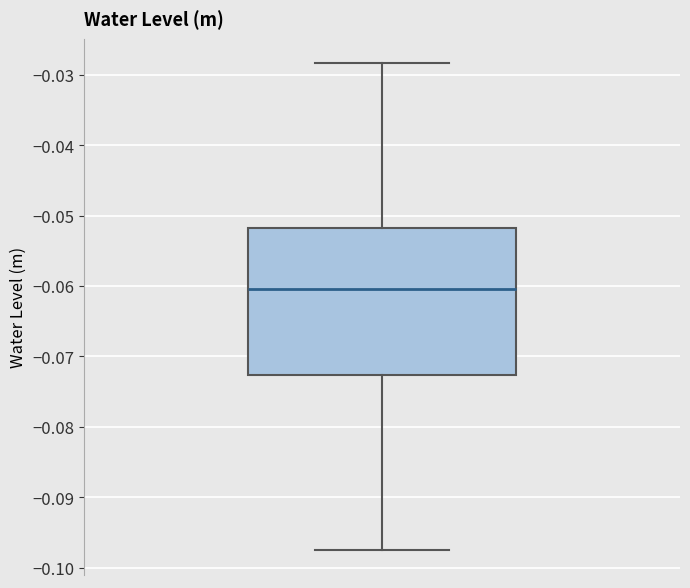

Transcribe this box plot: give where the median line is, the range the box spans, and where the two whiskers end, as read against the y-axis. The values are not printed on the chart, so give them approximately, as read against the axis.

median -0.060, box -0.073 to -0.052, whiskers -0.098 to -0.028